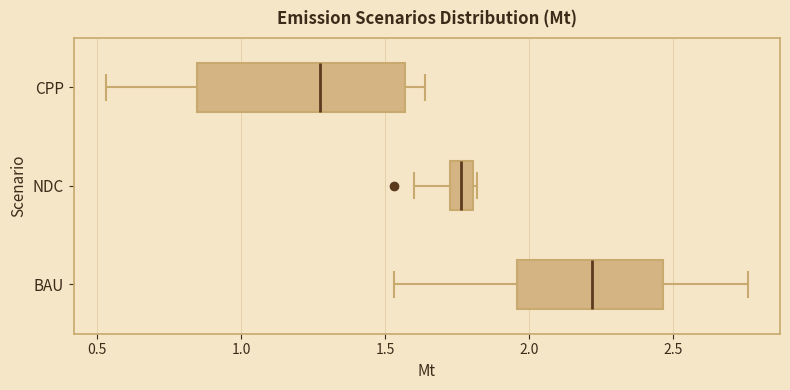

Comparing the boxes themselves (not the whiskers), which one is the widest?

CPP